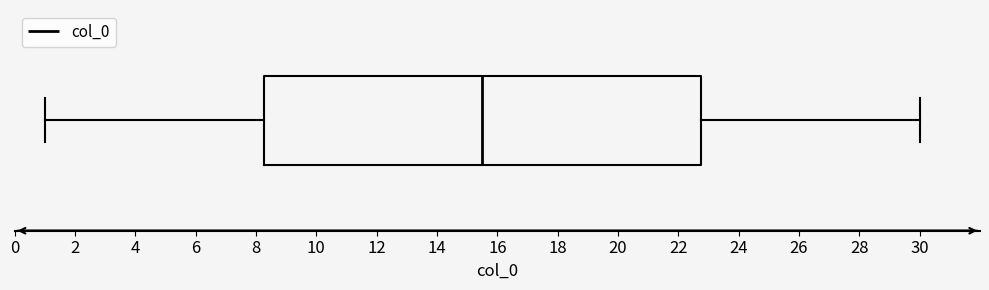

Transcribe this box plot: give where the median line is, the range the box spans, and where the two whiskers end, as read against the x-axis. The values are not printed on the chart, so give them approximately, as read against the axis.

median 15.6, box 8.2 to 22.8, whiskers 1.0 to 30.0